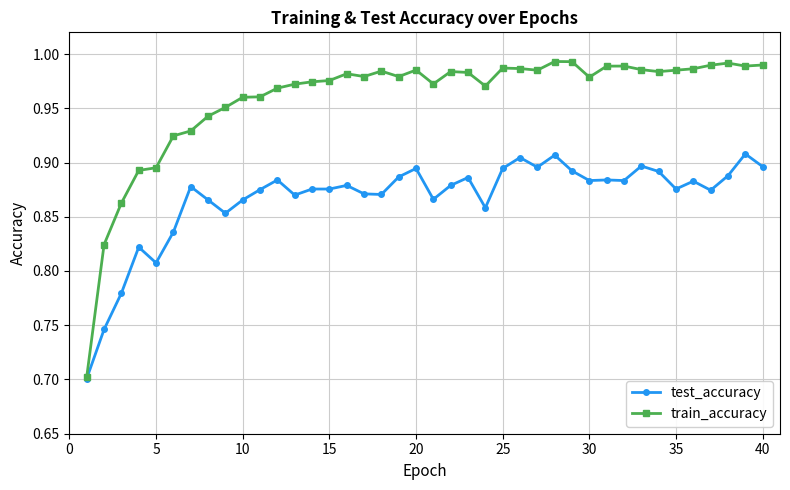

List the series in order of their peak value, highest first.

train_accuracy, test_accuracy